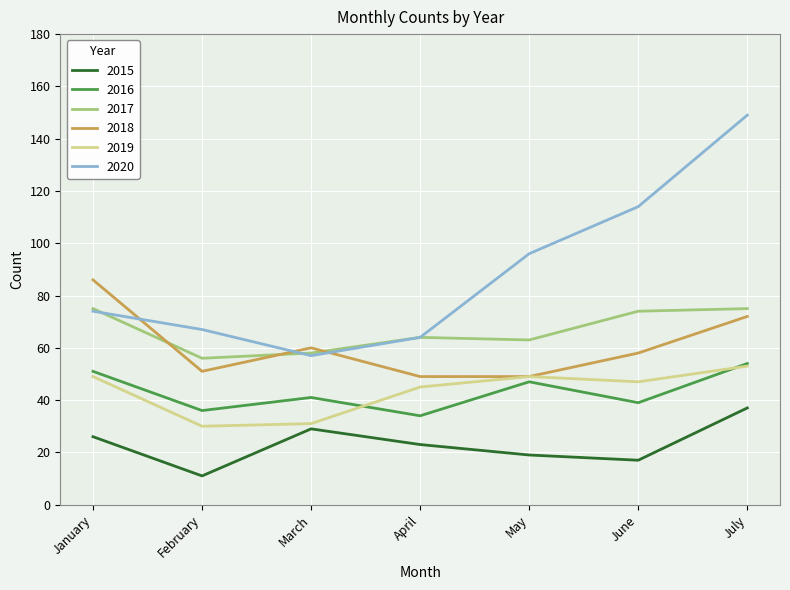

True or false: 2017 and 2016 cross at least once.

False